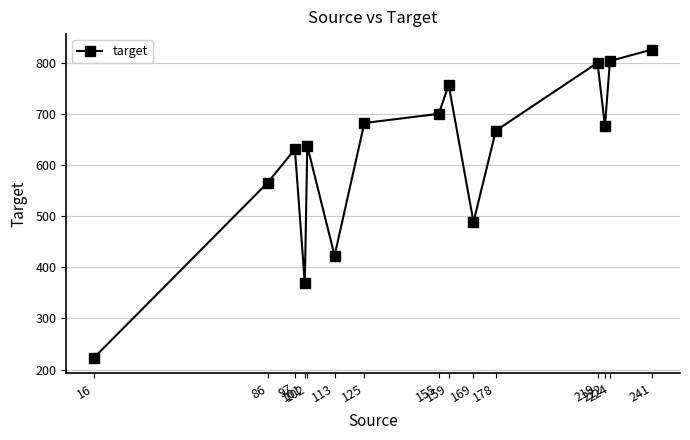

Count the number of categories in the chart.

15